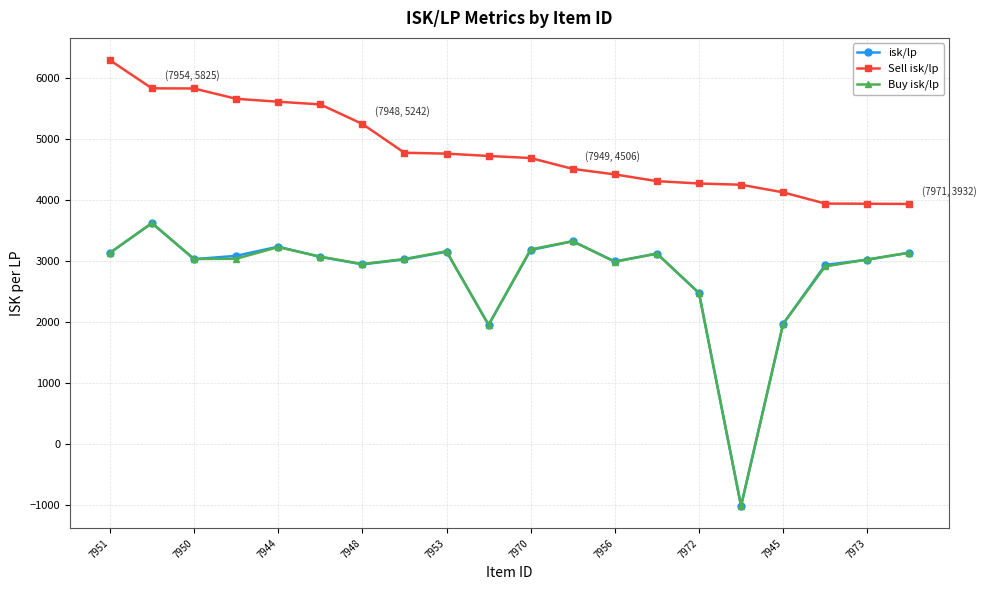

What is the value of the Buy isk/lp point at the 14th from the left?

3118.8